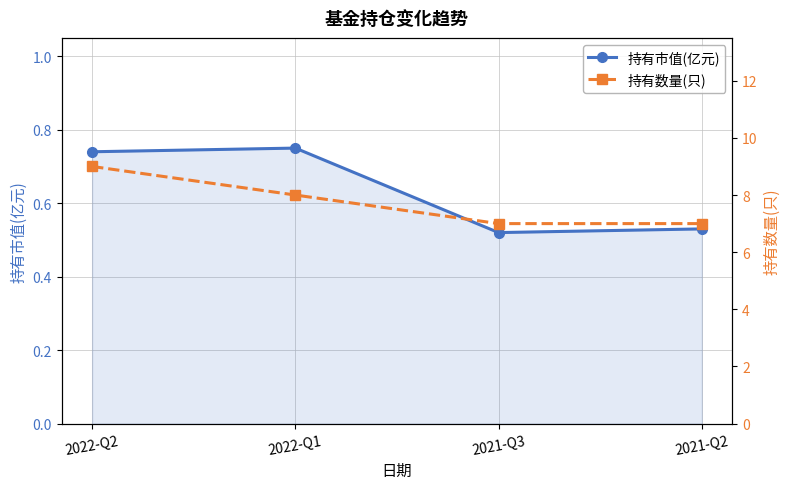

Reading left to right, transcribe all the data shown in this chart.

持有市值(亿元): 2022-Q2=0.7	2022-Q1=0.8	2021-Q3=0.5	2021-Q2=0.5
持有数量(只): 2022-Q2=9.0	2022-Q1=8.0	2021-Q3=7.0	2021-Q2=7.0